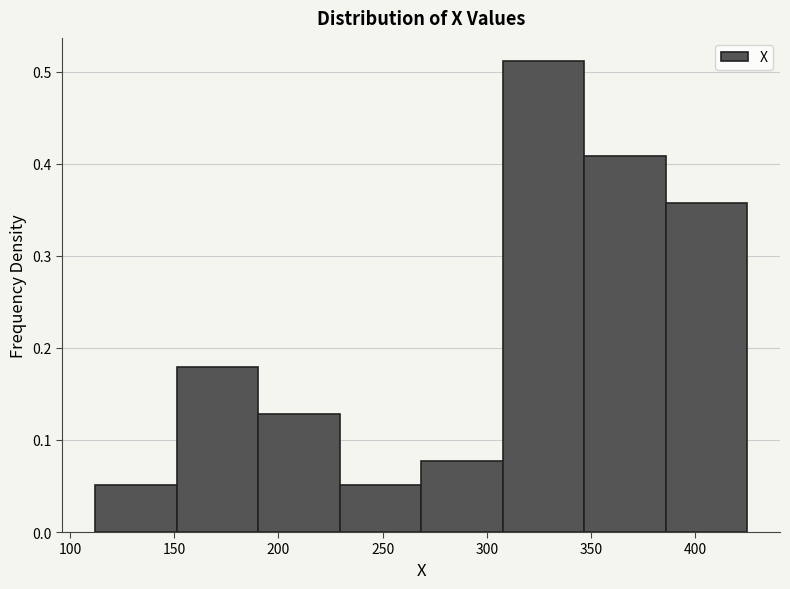

How tall is the bar that spans 110 to 150 on the x-axis? Neither the bar edges nor the heights are printed on the chart, so give them approximately, as read against the axes.

0.05